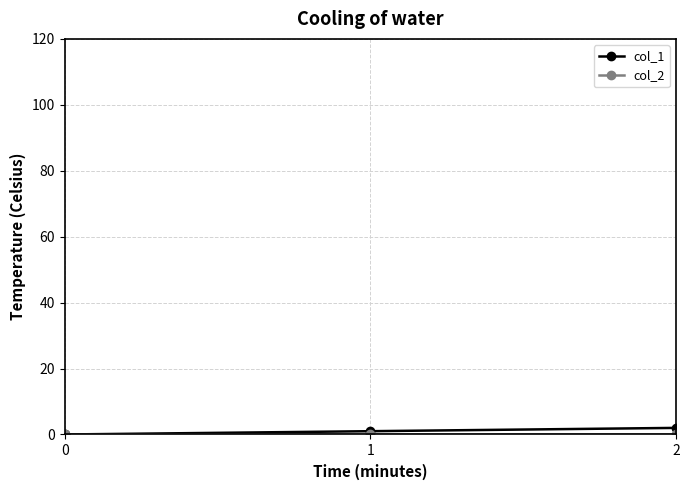

What is the total value across all series at 1?

1